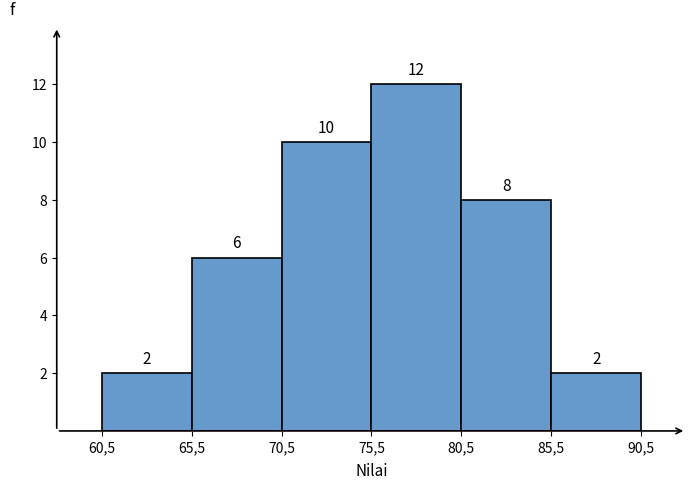

Reading left to right, extract all data points from this chart.

60,5=2	65,5=6	70,5=10	75,5=12	80,5=8	85,5=2